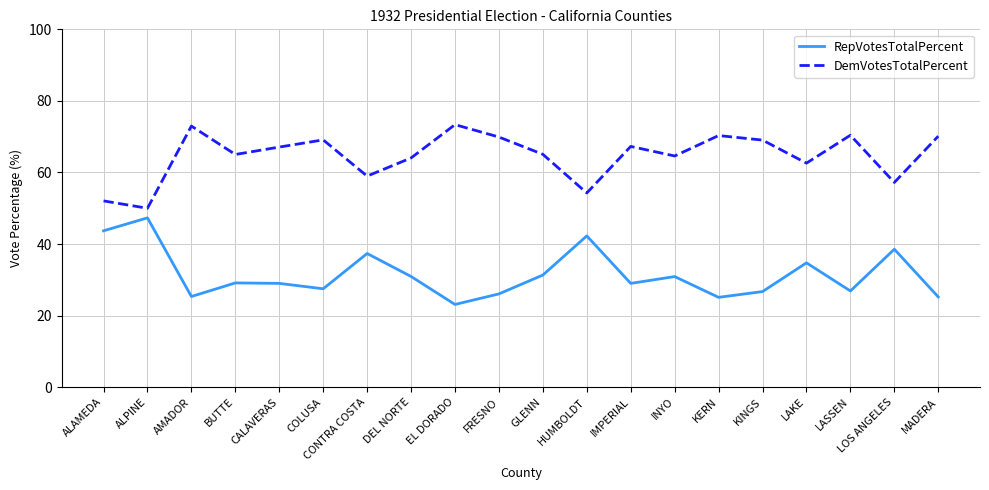

What position from the right is LASSEN?

3